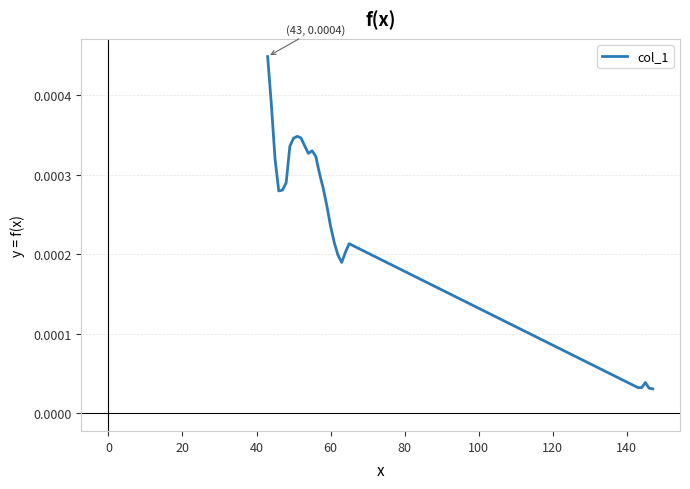

True or false: there are more than 2 points higher than both neighbors.

True